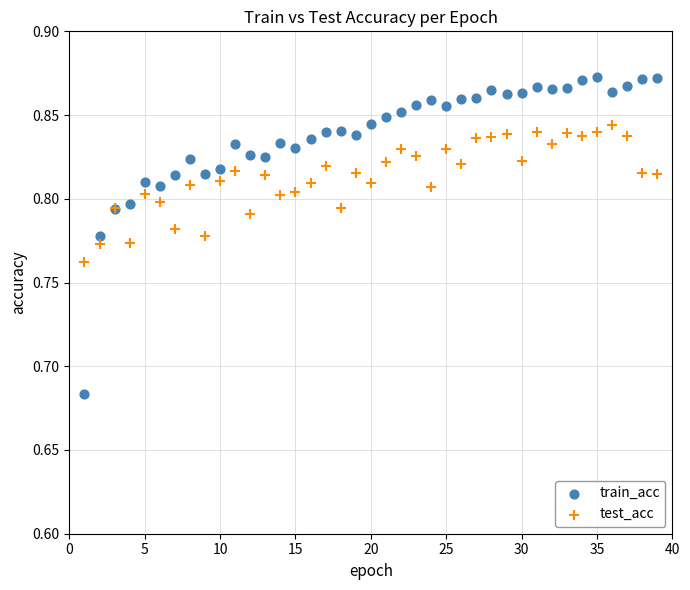

What are all the series names shown in the legend?

train_acc, test_acc